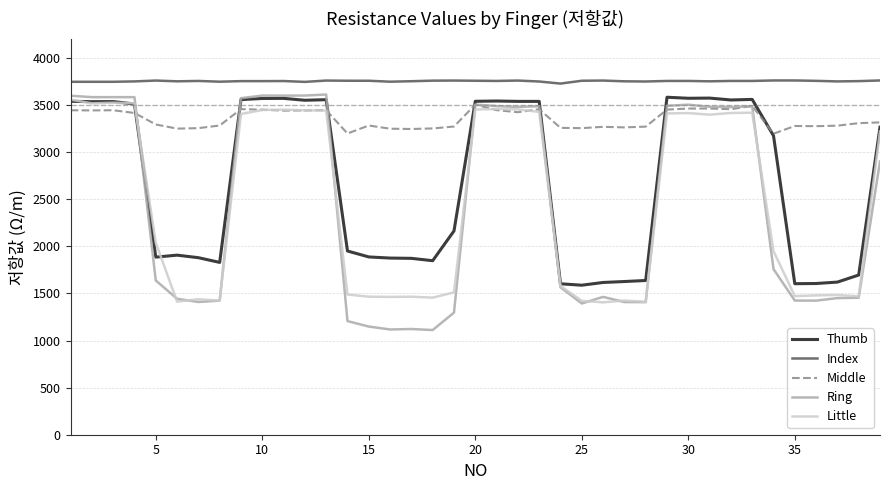

What is the smallest value displayed?

1111